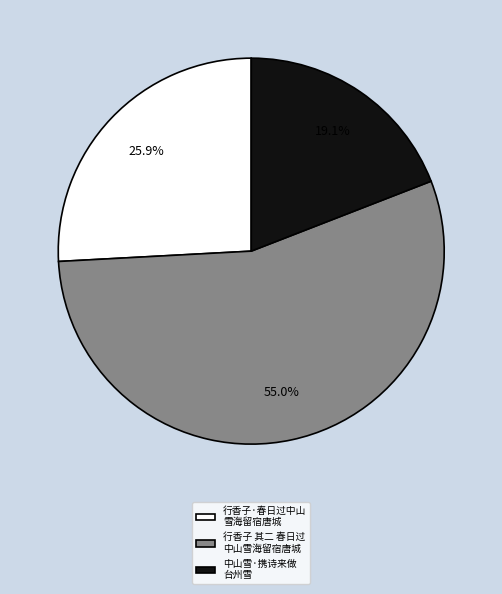

Rank the categories by value from highest to lowest.

行香子 其二 春日过 中山雪海留宿唐城, 行香子·春日过中山 雪海留宿唐城, 中山雪·携诗来做 台州雪